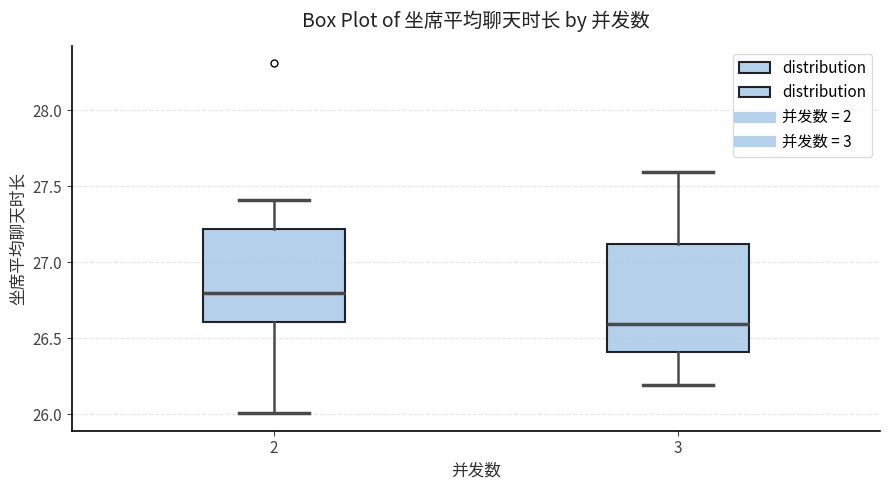

Where does the upper whisker of the box at x = 3 end on the y-axis? The values are not printed on the chart, so give them approximately, as read against the axis.

27.6